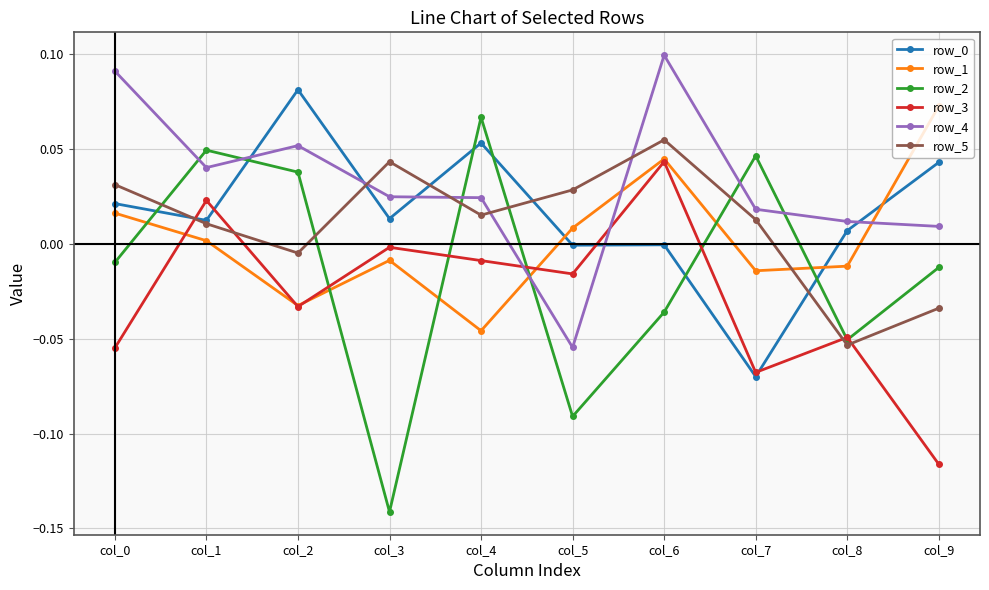

At which category is the sum across all series the highest?

col_6